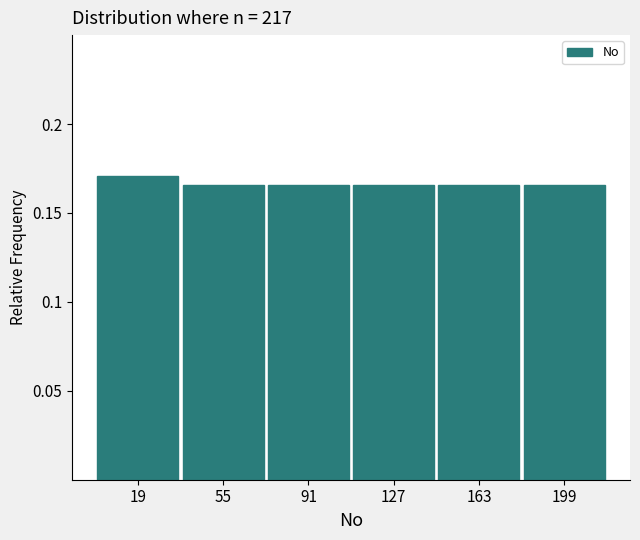

What is the height of the bar covering 180 to 220 on the x-axis? Neither the bar edges nor the heights are printed on the chart, so give them approximately, as read against the axes.

0.165